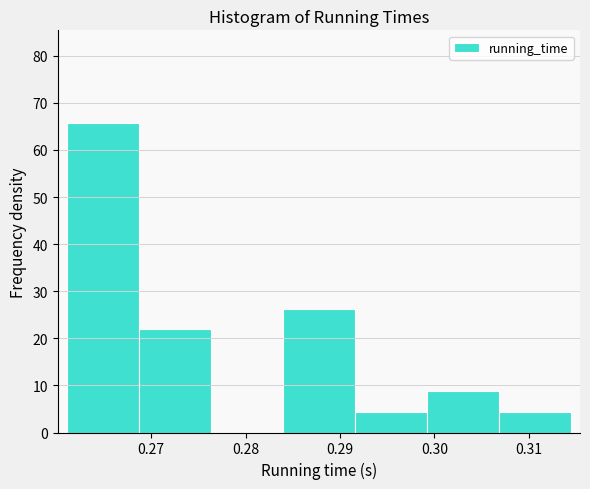

How tall is the bar that spans 0.307 to 0.314 on the x-axis? Neither the bar edges nor the heights are printed on the chart, so give them approximately, as read against the axes.

4